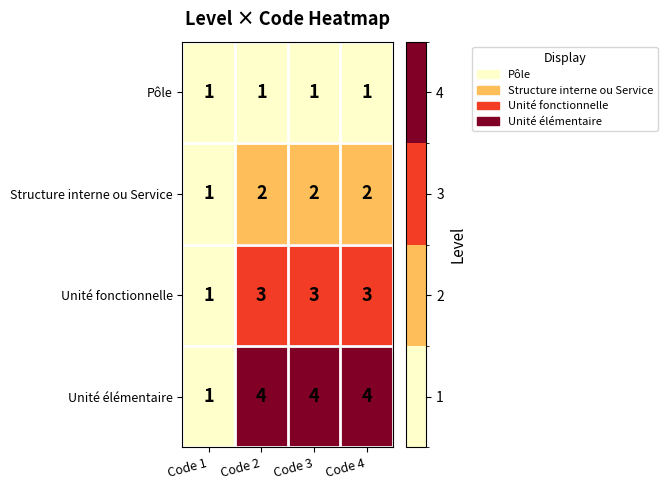

Which series has the largest total across all categories?

Unité élémentaire